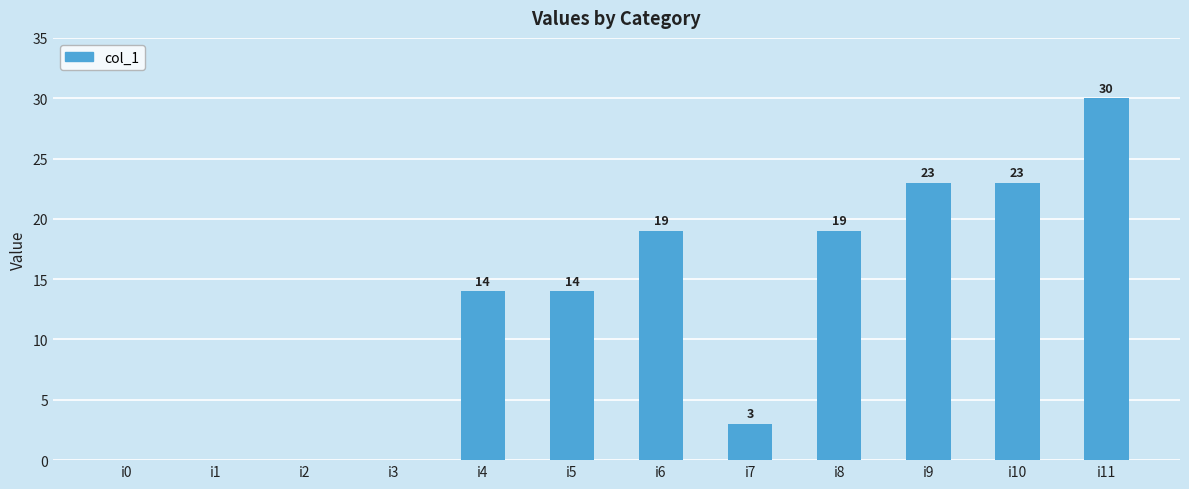

What is the sum of the values at i0 and i8?

19